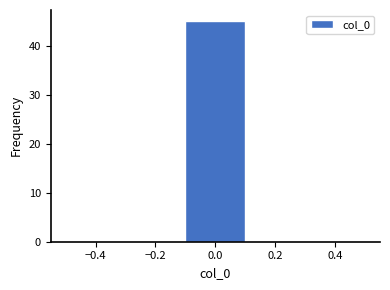

Over which range of the x-axis is the bar tallest?

-0.1 to 0.1